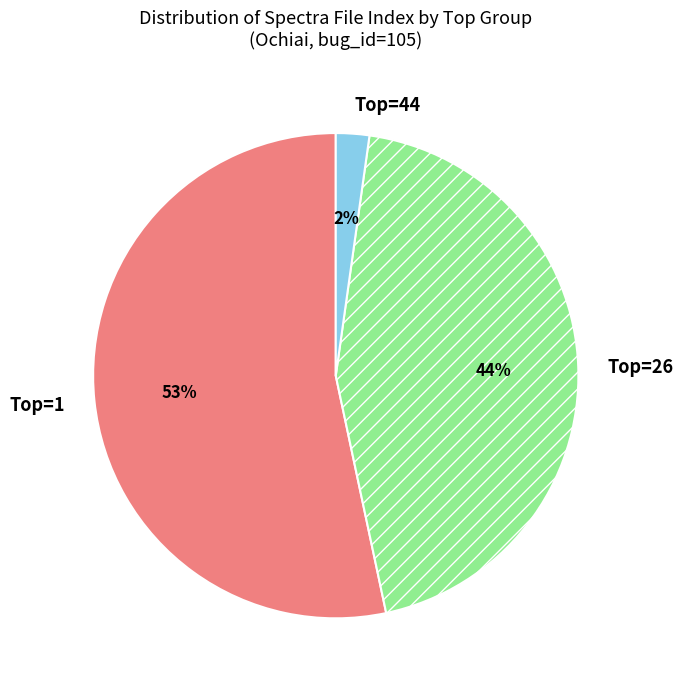

Which slice is the largest?

Top=1